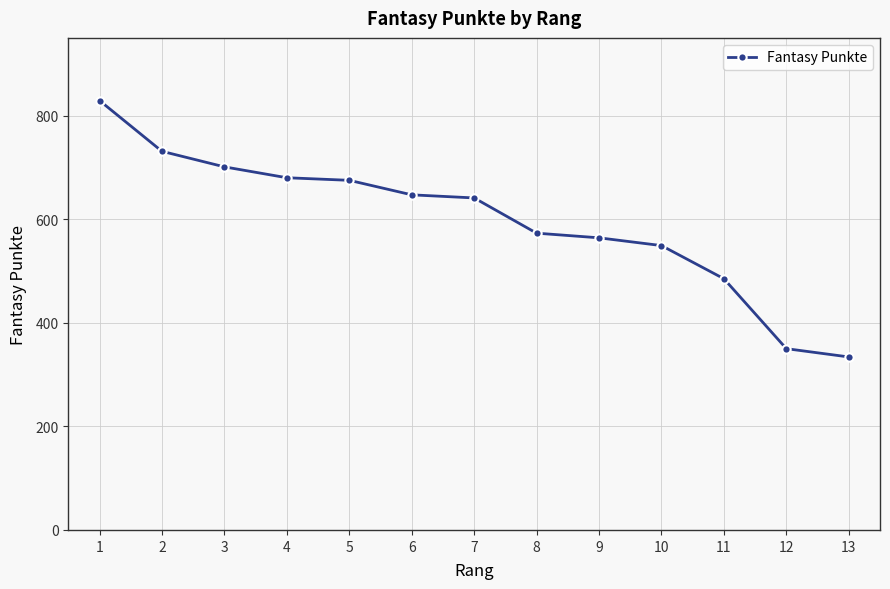

What is the minimum value shown in the chart?

334